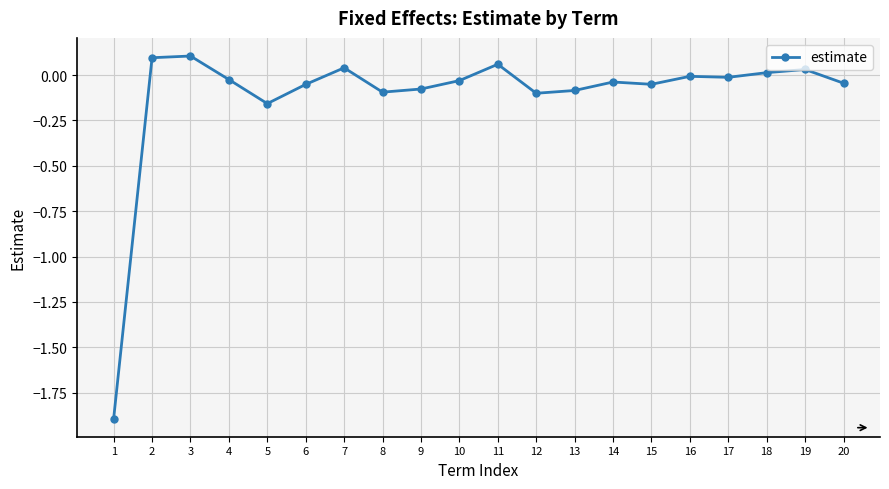

What is the sum of all values?

-2.3